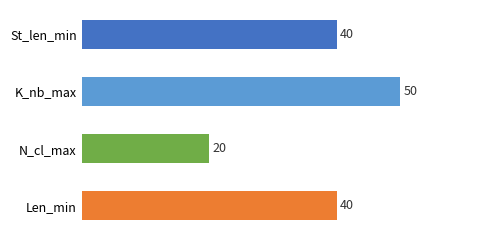

What is the maximum value shown in the chart?

50